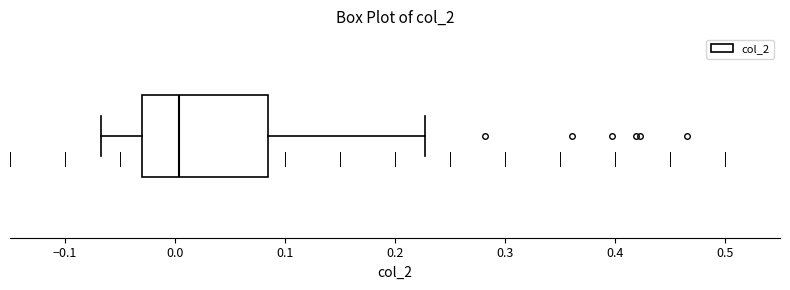

Where does the left whisker of the box end on the x-axis? The values are not printed on the chart, so give them approximately, as read against the axis.

-0.07